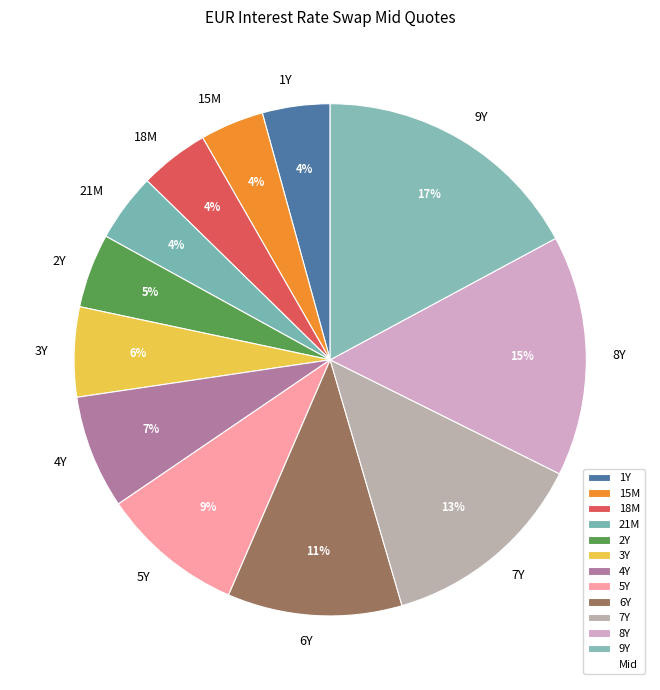

Do 1Y and 15M together represent more than half of the pie?

No